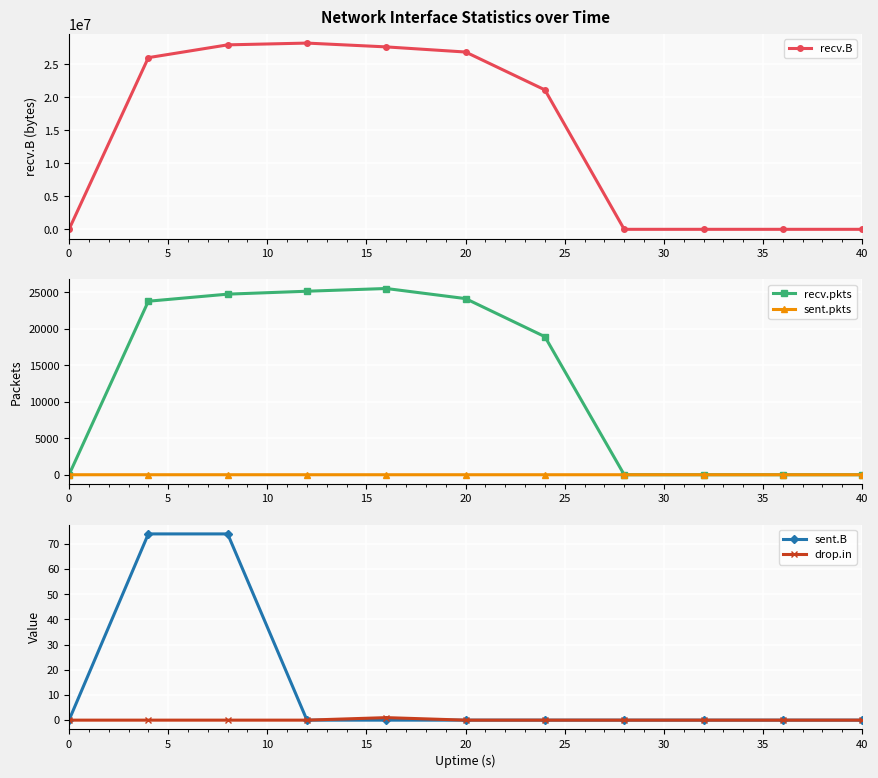

The sent.B series shows -34 at 40. True or false?

False